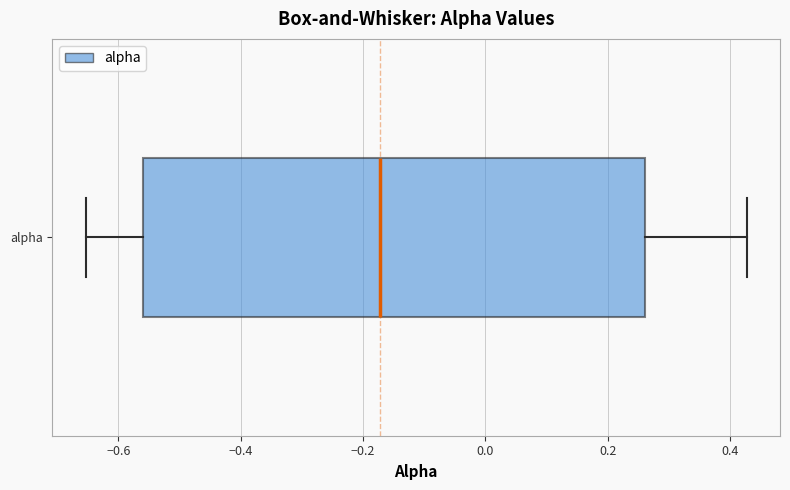

Where does the left whisker of the box for alpha end on the x-axis? The values are not printed on the chart, so give them approximately, as read against the axis.

-0.66